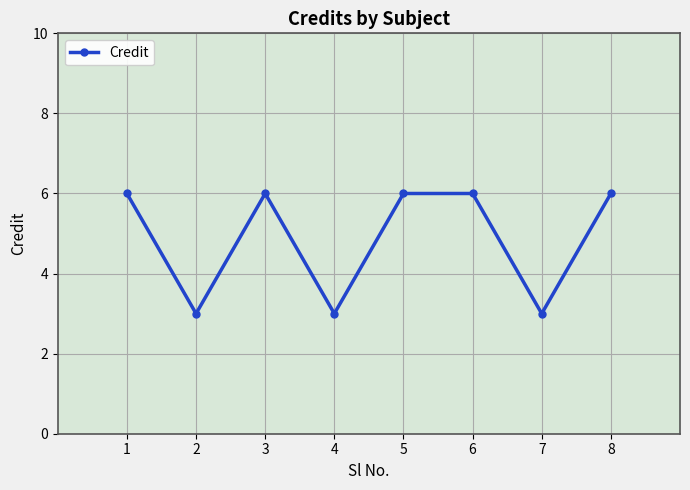

What is the average value?

5